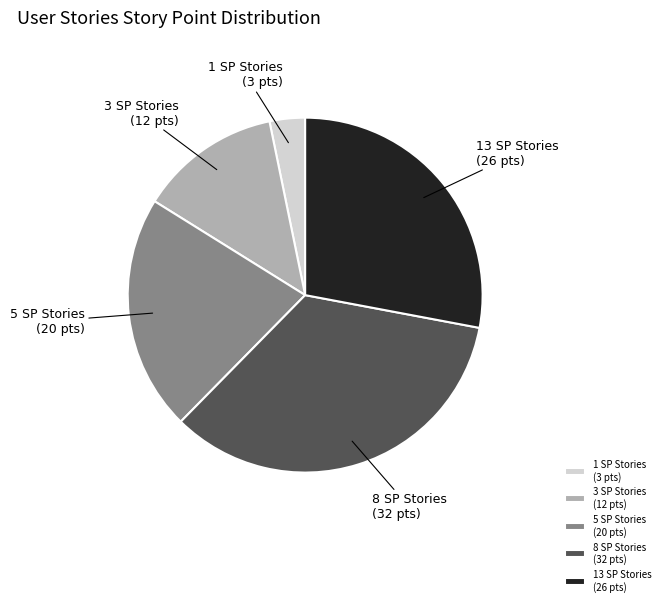

Does any single category account for the majority?

No